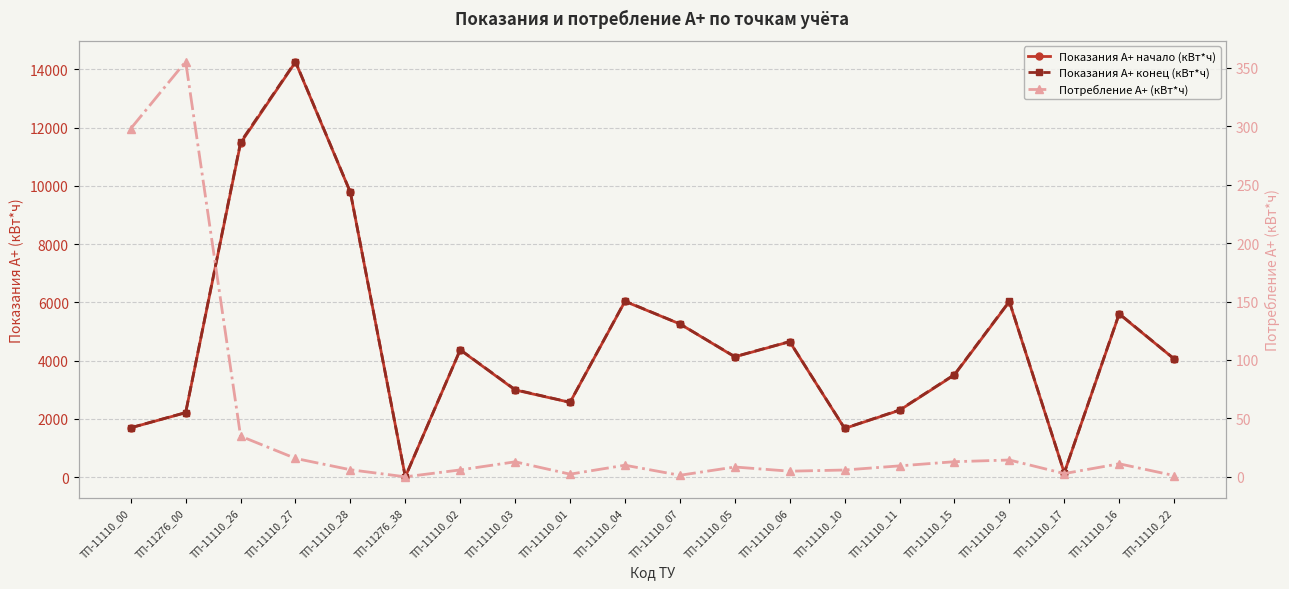

How many lines are shown in the chart?

3